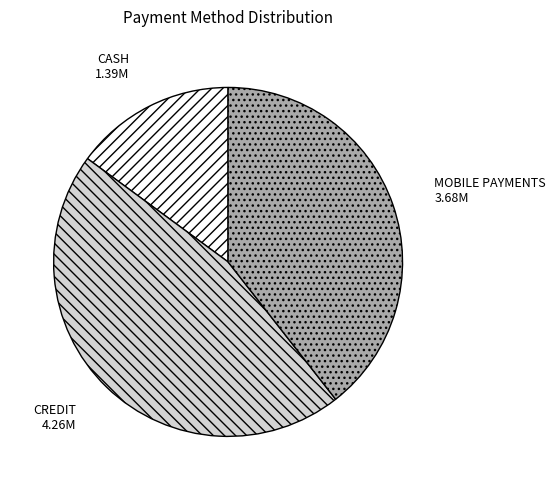

Do MOBILE PAYMENTS and CASH together represent more than half of the pie?

Yes